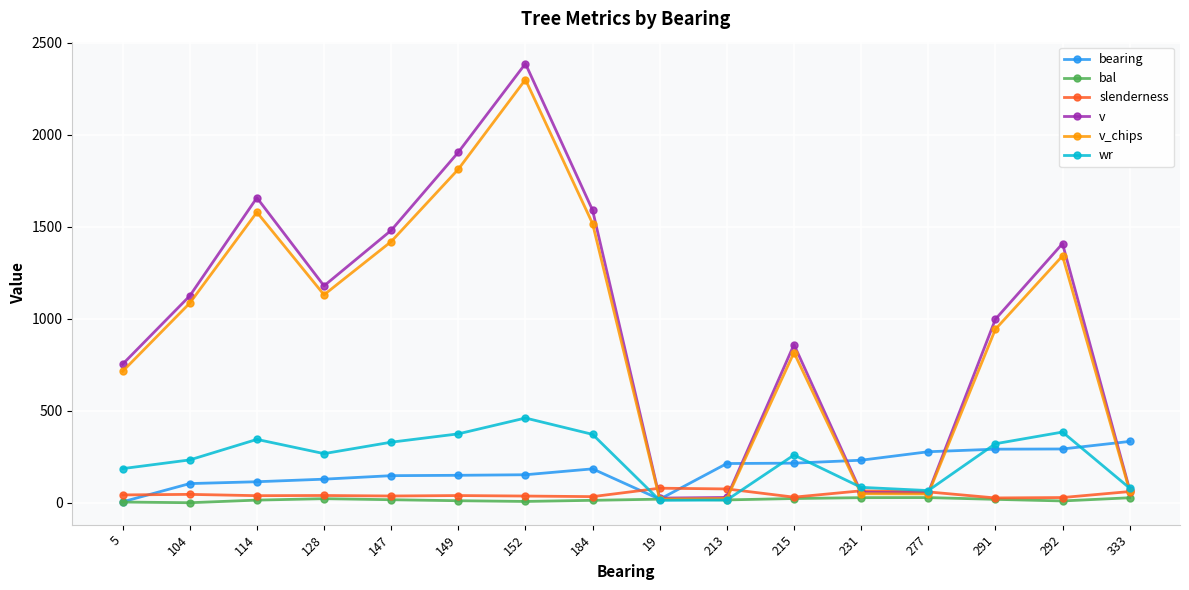

At which category is the sum across all series the highest?

152